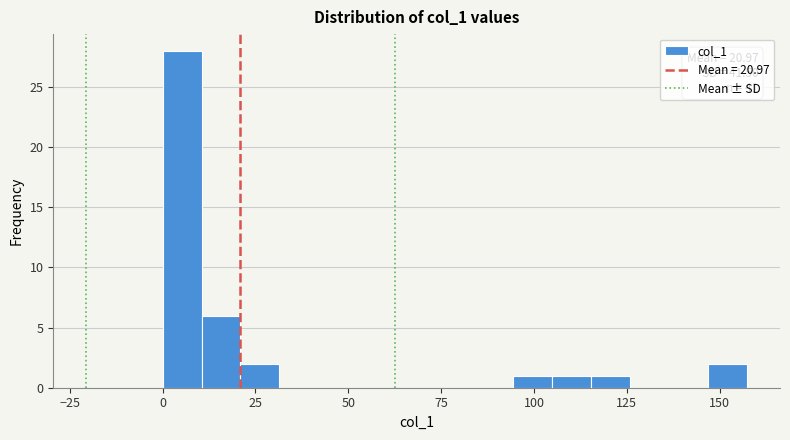

Read against the x-axis, roughly where is the centre of the tallest bar?

5